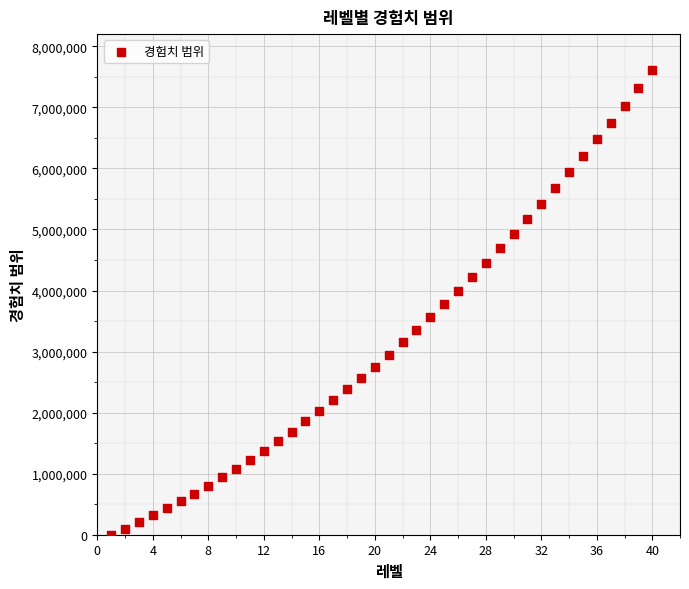

What is the range of X values (max minus min)?

39